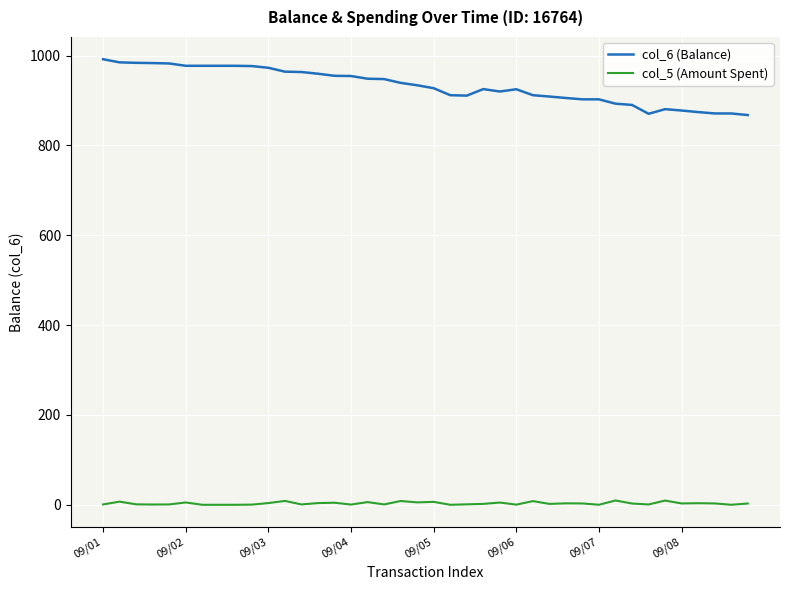

True or false: col_5 (Amount Spent) and col_6 (Balance) intersect in this chart.

False